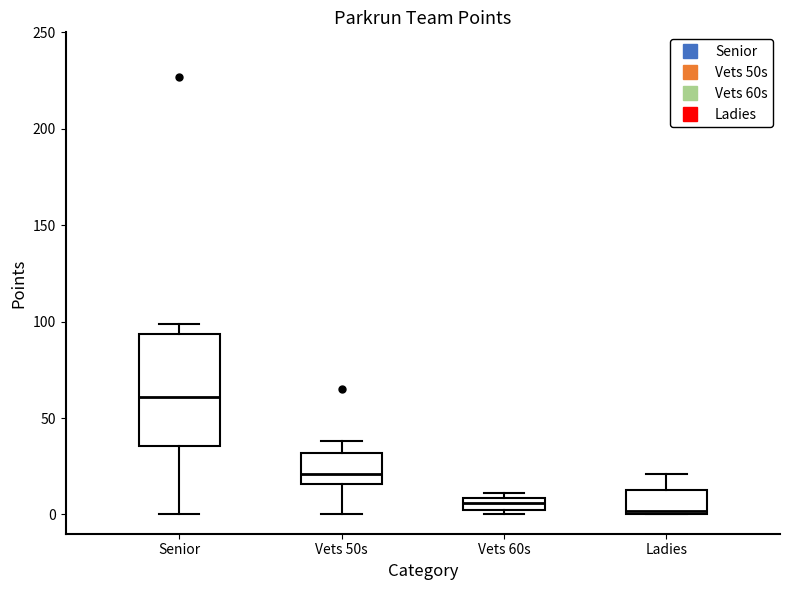

Where does the median line of the box for Senior sit on the y-axis? The values are not printed on the chart, so give them approximately, as read against the axis.

60